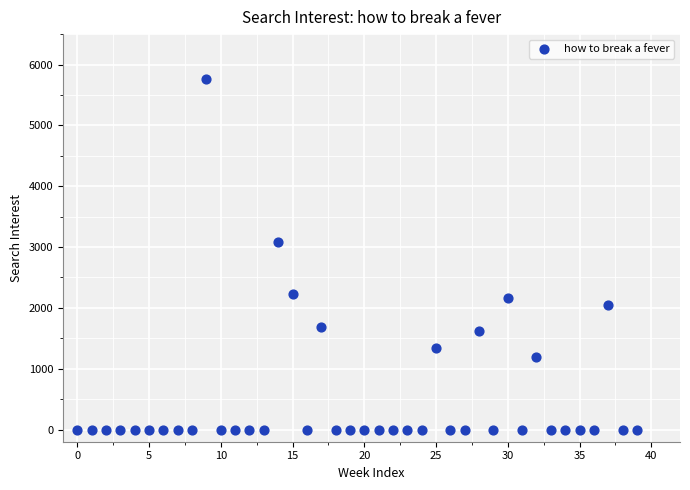

What Y value in the scatter plot is closest to 2881?

3089.6